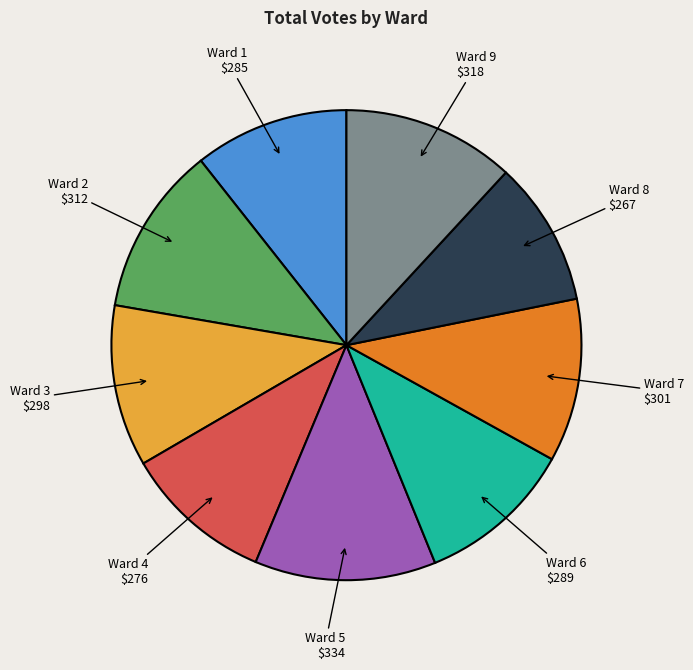

Is there a majority slice in this chart?

No